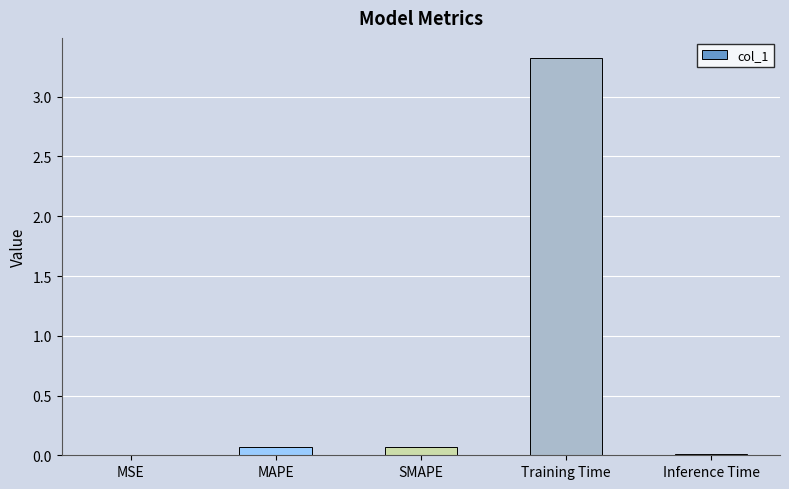

What is the greatest value displayed?

3.3